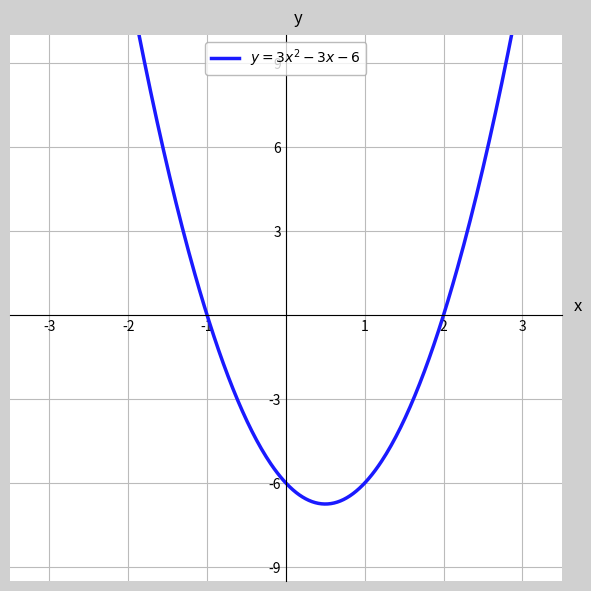

What is the greatest value displayed?

81.8